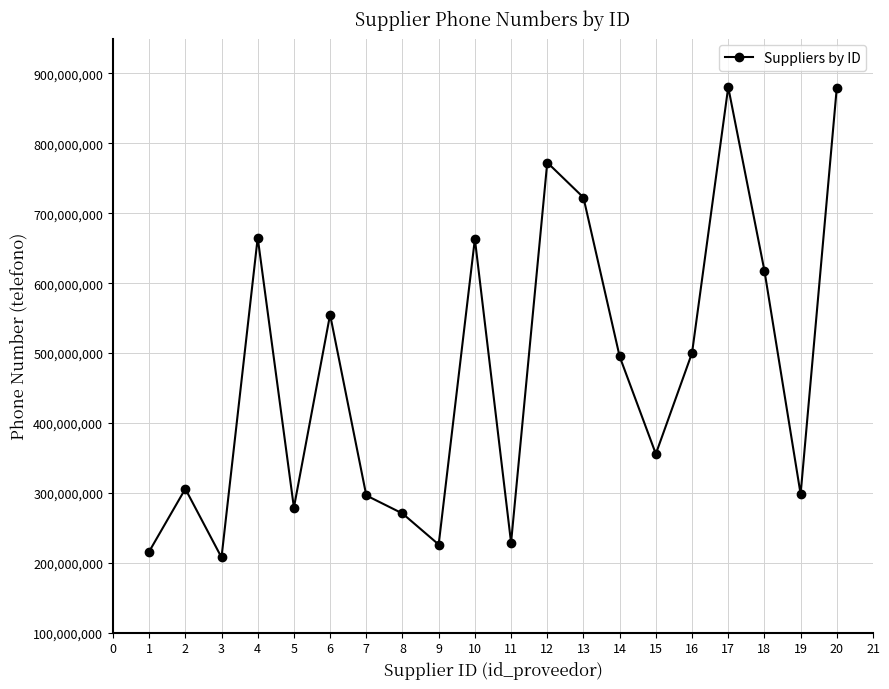

Which label corresponds to the smallest value in the chart?

3